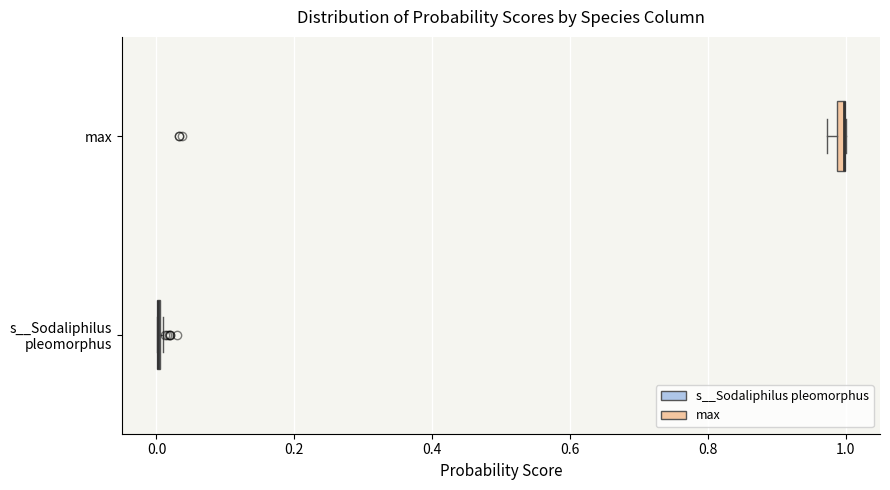

Where is the left edge of the box for max on the x-axis? The values are not printed on the chart, so give them approximately, as read against the axis.

0.98